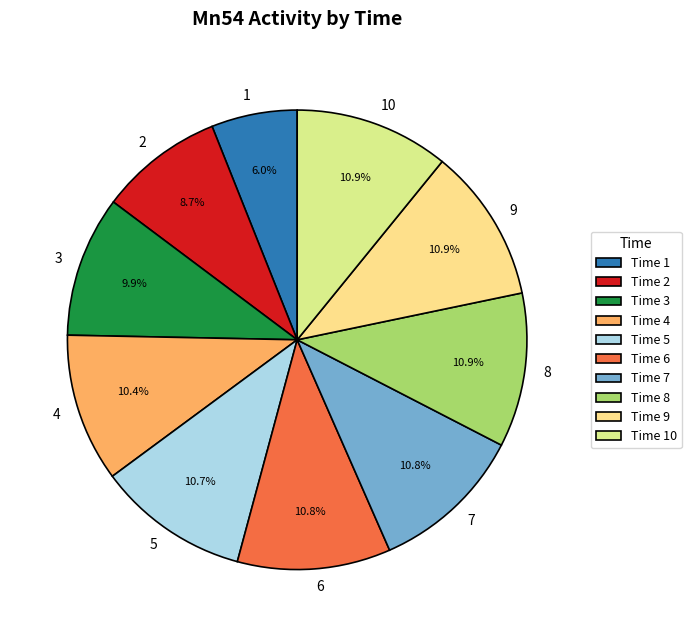

How much of the chart is everything except 1?

94.0%